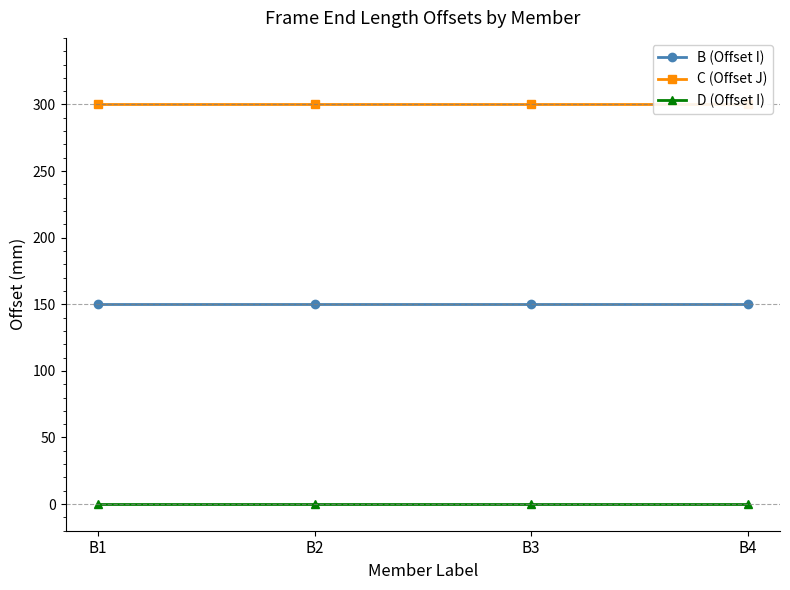

Is it true that C (Offset J) equals 177 at B1?

False